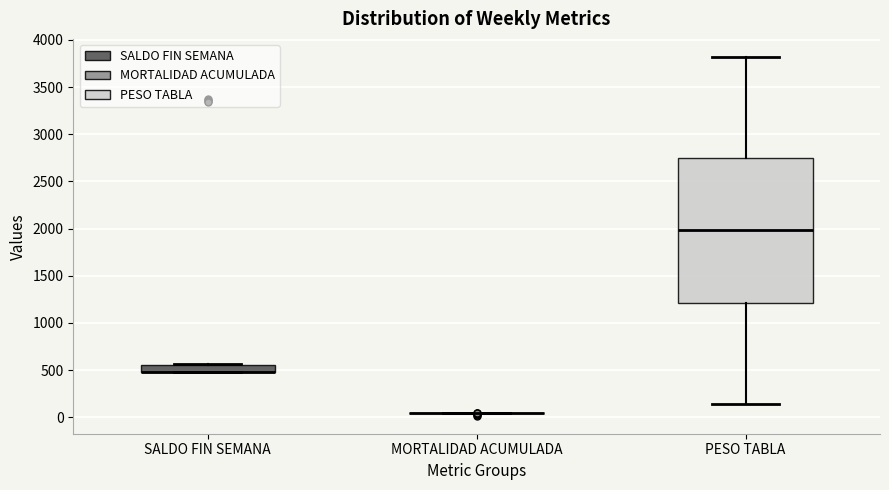

Reading left to right, read every box against the y-axis: the position of its median line, the range the box covers, and the ends of its whiskers. The values are not printed on the chart, so give them approximately, as read against the axis.

SALDO FIN SEMANA: median 500 (drawn on the box's lower edge), box 500 to 550, whiskers 500 to 550
MORTALIDAD ACUMULADA: box collapsed to a line at 50, whiskers 50 to 50
PESO TABLA: median 2000, box 1200 to 2750, whiskers 150 to 3800